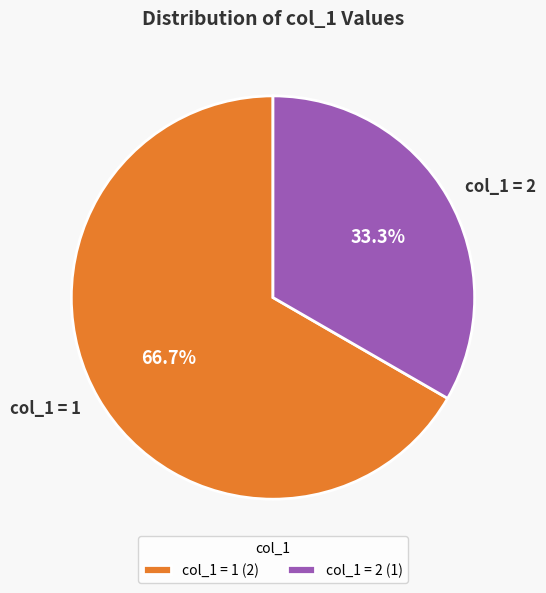

Does col_1 = 2 represent more than half of the total?

No